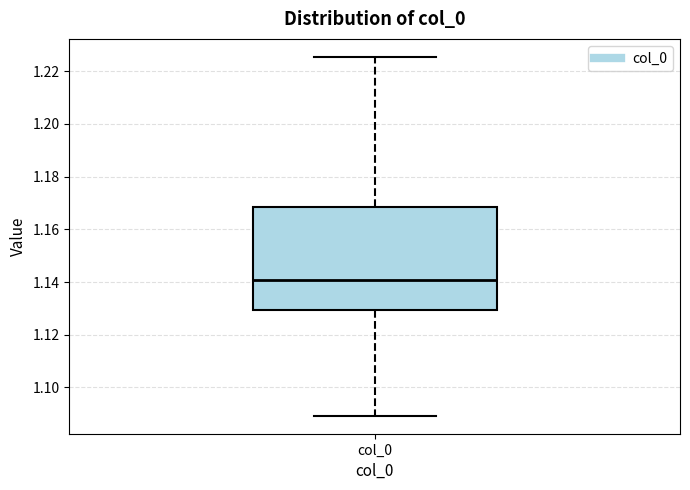

Read this box plot against the y-axis: the position of the median line, the range covered by the box, and the ends of both whiskers. The values are not printed on the chart, so give them approximately, as read against the axis.

median 1.140, box 1.130 to 1.168, whiskers 1.090 to 1.226